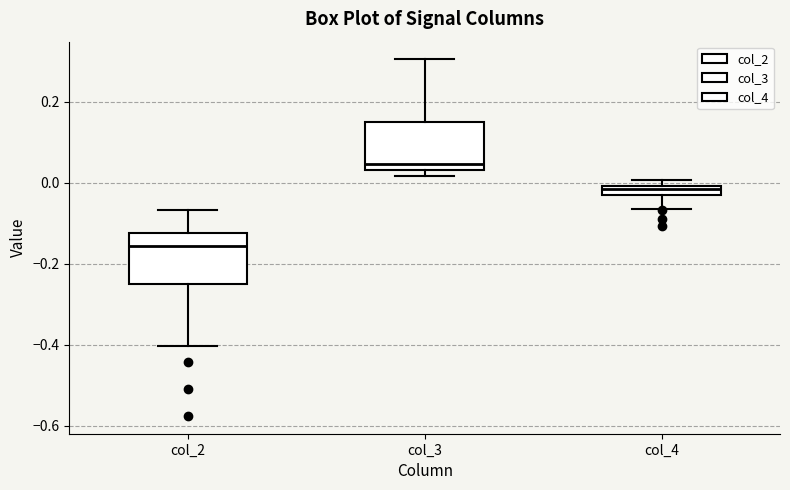

Where does the upper whisker of the box for col_2 end on the y-axis? The values are not printed on the chart, so give them approximately, as read against the axis.

-0.06